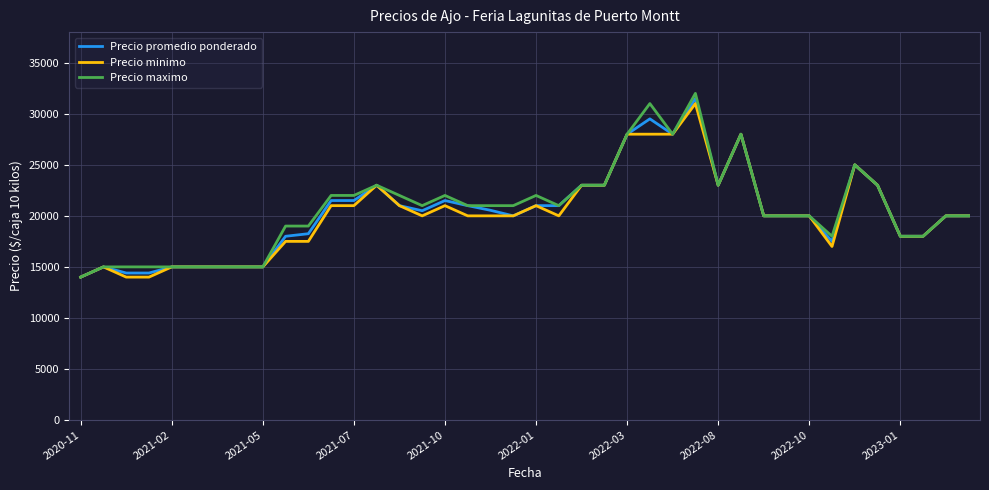

What is the minimum value shown in the chart?

14000